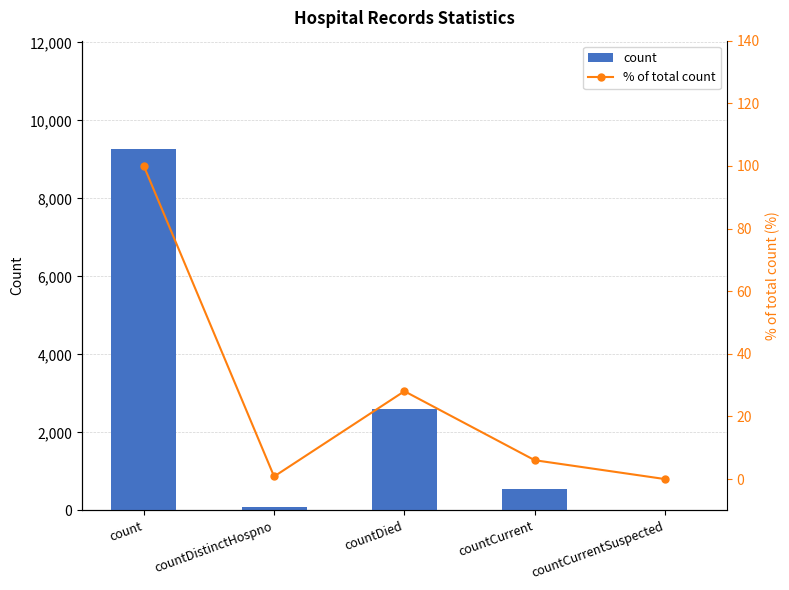

What is the label of the 3rd bar from the right?

countDied